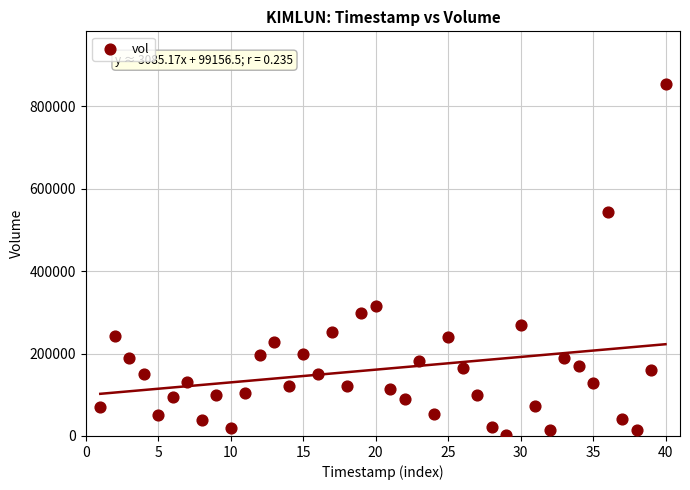

What is the range of Y values (max minus min)?

851400